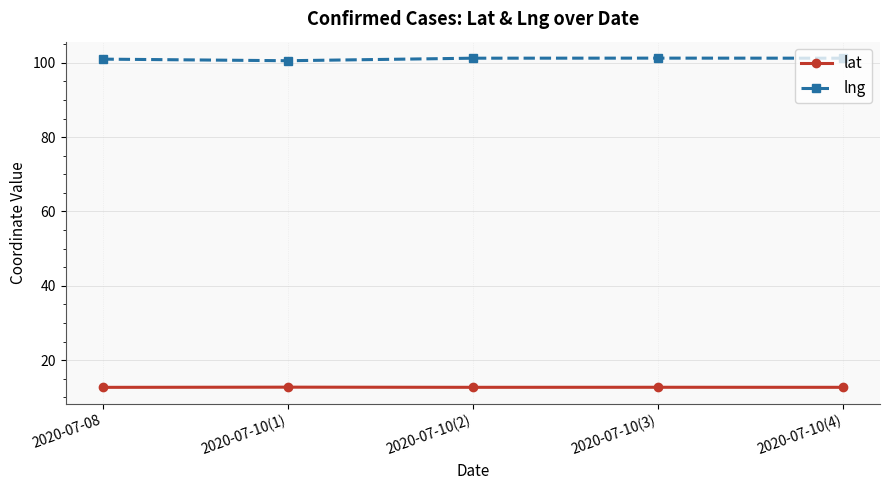

The lat series shows 12.7 at 2020-07-08. True or false?

True